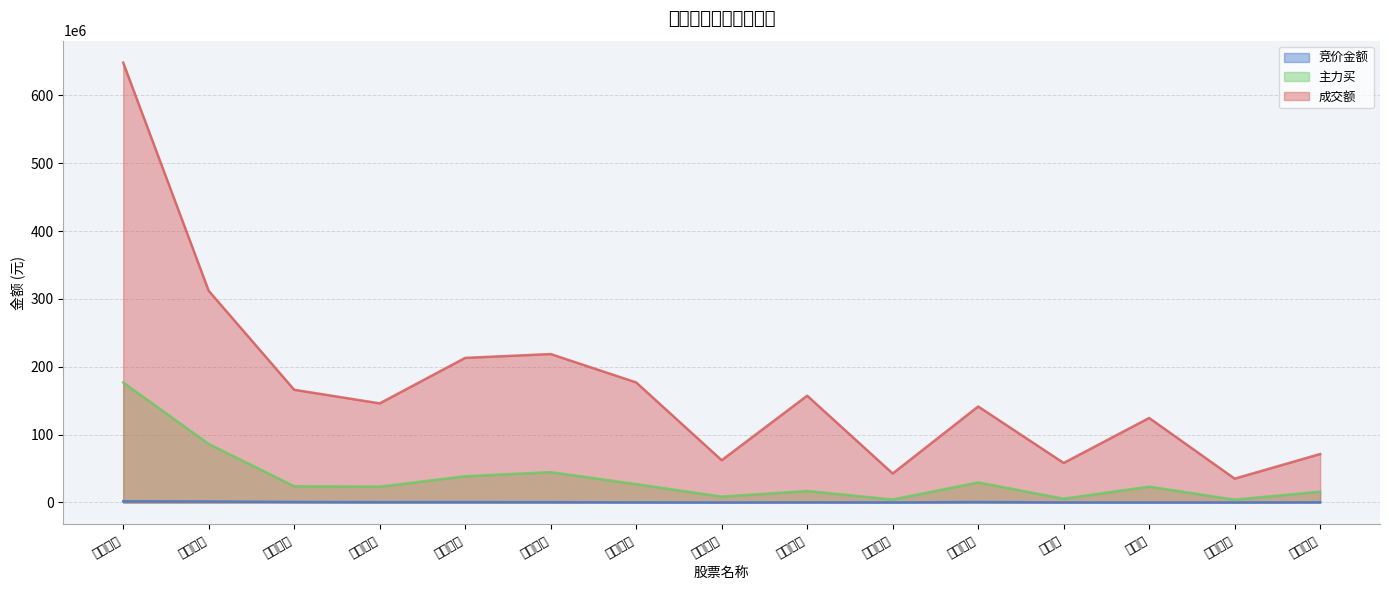

Reading right to left, list all the values displayed in this chart.

竞价金额: 南华生物=277233	何氏眼科=60048	美迪西=59908	普蕊斯=84000	国际医学=663875	药康生物=62674	金域医学=249798	和元生物=1136	博腾股份=172686	普瑞眼科=412542	迪安诊断=530881	皓元医药=484963	昭衍新药=783237	诺泰生物=1437357	康龙化成=1827917
主力买: 南华生物=15937988	何氏眼科=4146598	美迪西=23320000	普蕊斯=5510077	国际医学=29555418	药康生物=4298831	金域医学=16931511	和元生物=8569242	博腾股份=26980320	普瑞眼科=44710395	迪安诊断=38653451	皓元医药=23301142	昭衍新药=23924728	诺泰生物=86210670	康龙化成=176834980
成交额: 南华生物=71437041	何氏眼科=35117020	美迪西=124545503	普蕊斯=58236179	国际医学=141501600	药康生物=42712219	金域医学=157385227	和元生物=62271848	博腾股份=176962076	普瑞眼科=218750357	迪安诊断=213121376	皓元医药=146075919	昭衍新药=166128396	诺泰生物=311971860	康龙化成=648211157